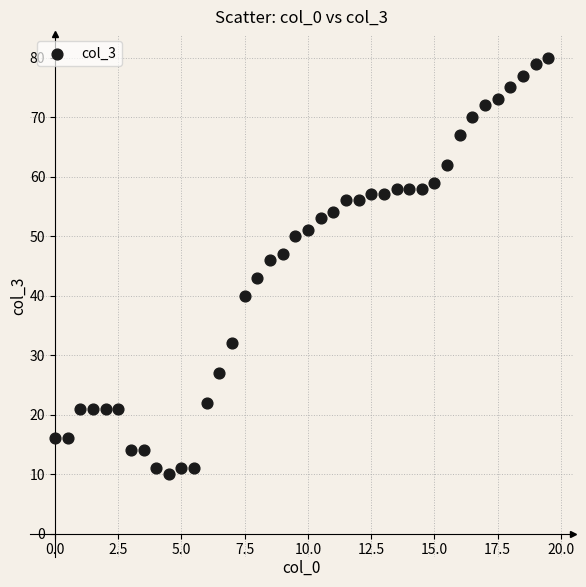

What is the range of Y values (max minus min)?

70